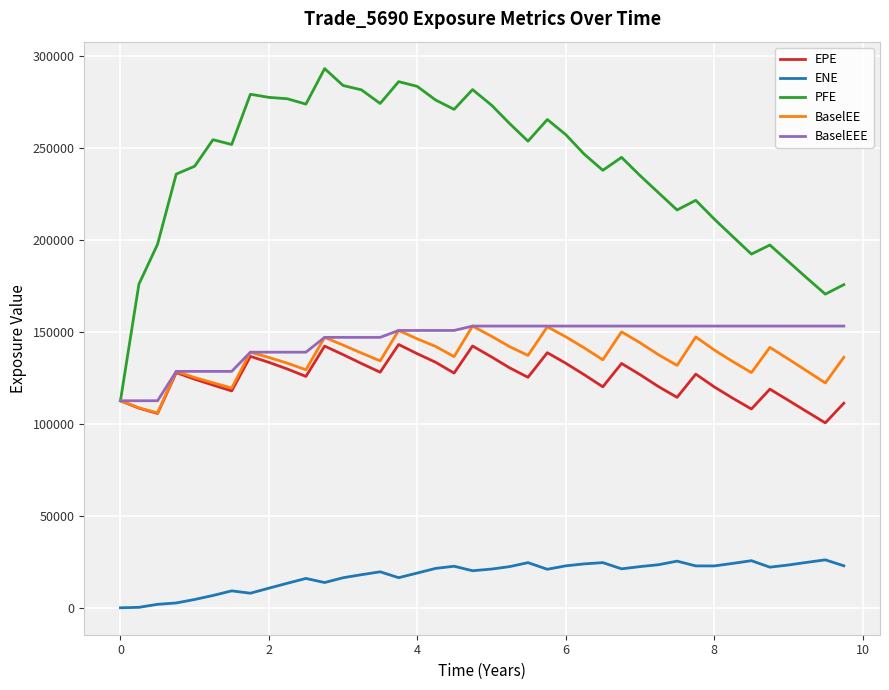

How many lines are shown in the chart?

5